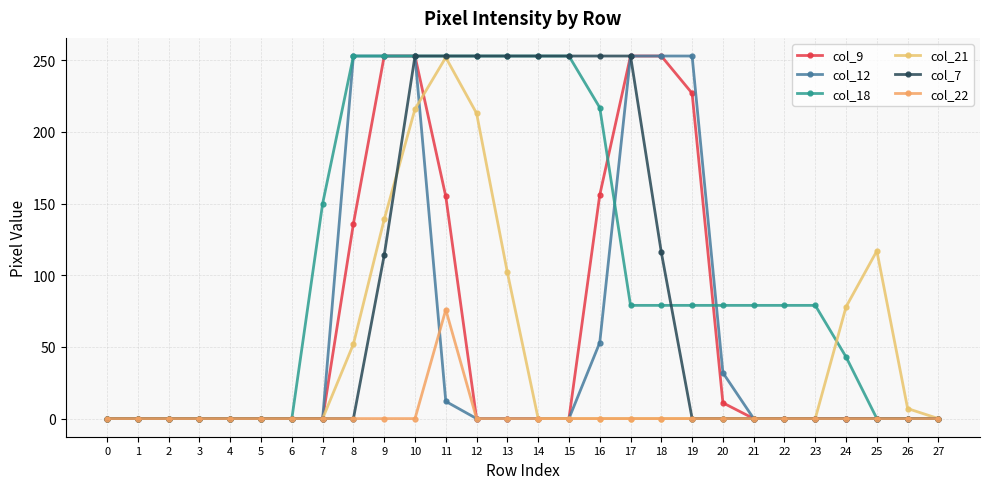

Rank the series at 9 from lowest to highest value.

col_22, col_7, col_21, col_9, col_12, col_18